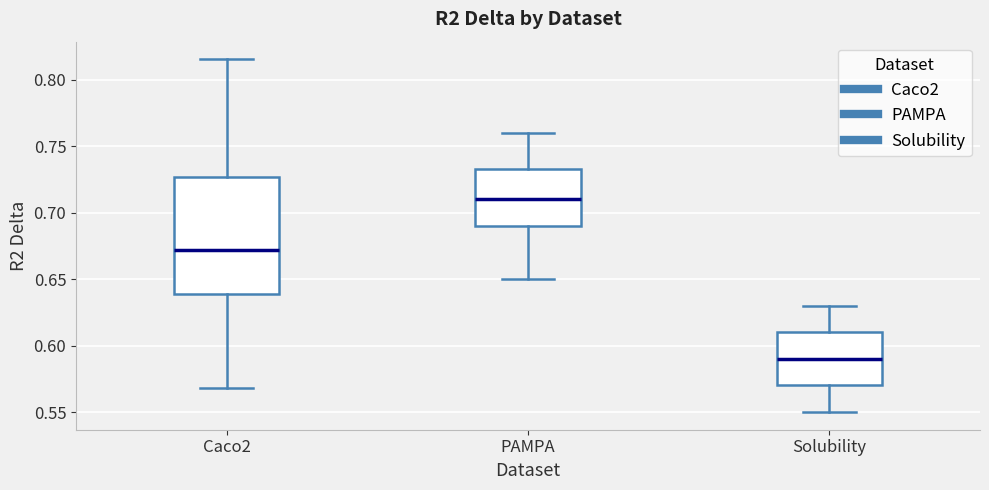

Which box has the lowest median line?

Solubility